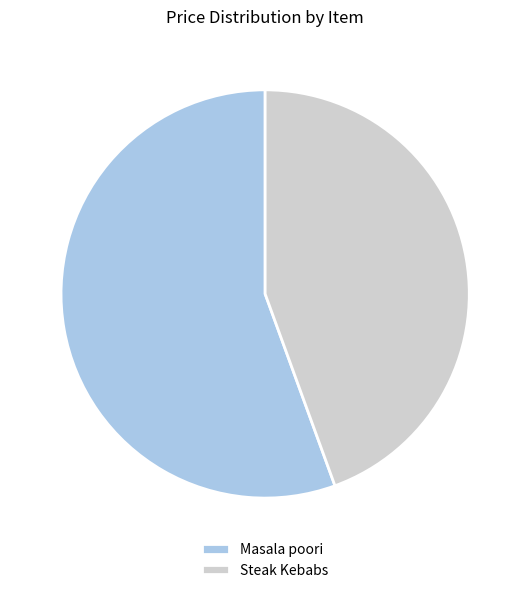

How many slices are in this pie chart?

2